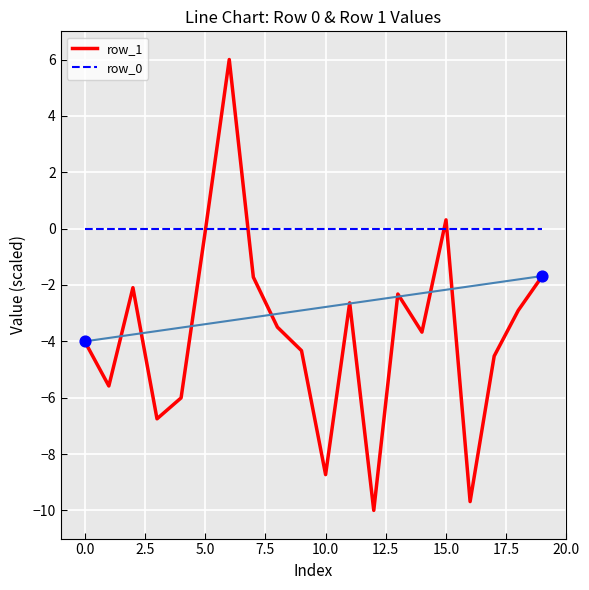

Which series has the widest spread of values?

row_1